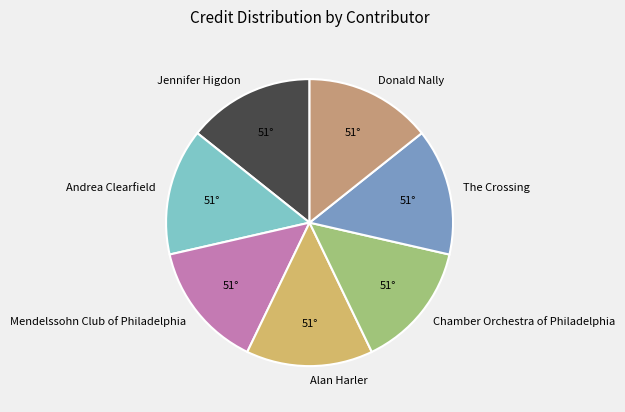

Does Mendelssohn Club of Philadelphia represent more than half of the total?

No